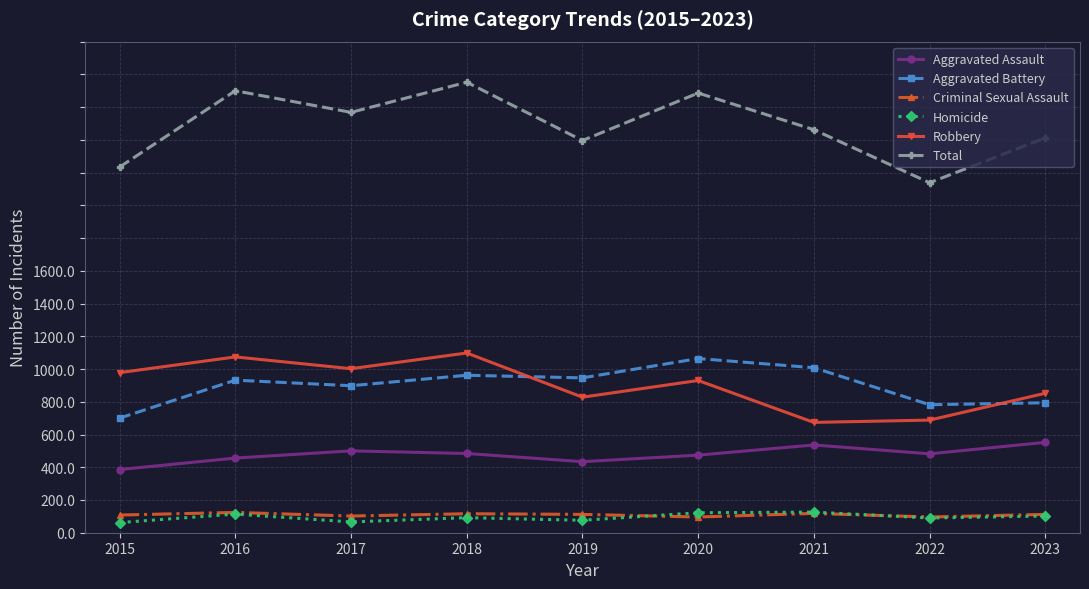

Which category has the highest value across all series?

2018